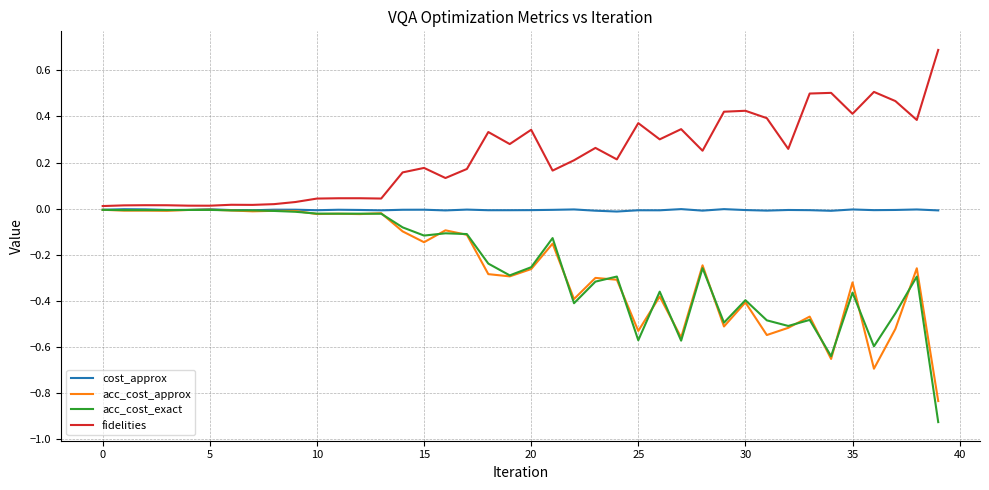

Which series has the largest total across all categories?

fidelities